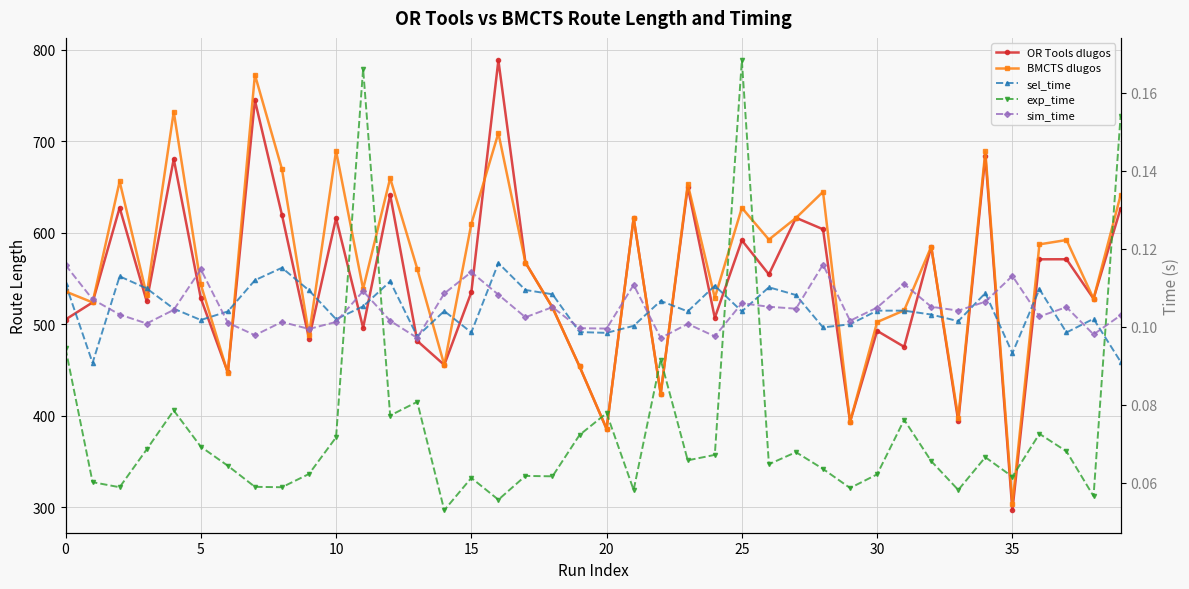

What are all the series names shown in the legend?

OR Tools dlugos, BMCTS dlugos, sel_time, exp_time, sim_time